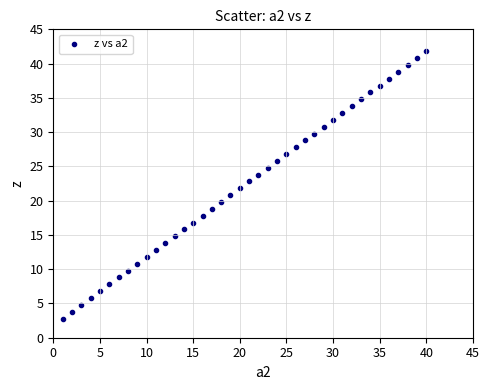

What is the range of Y values (max minus min)?

39.0